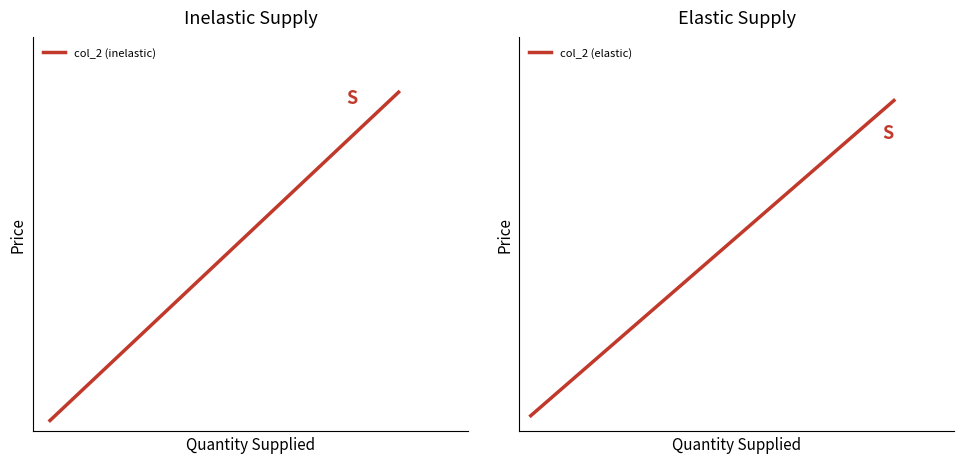

Does the chart have visible grid lines?

No